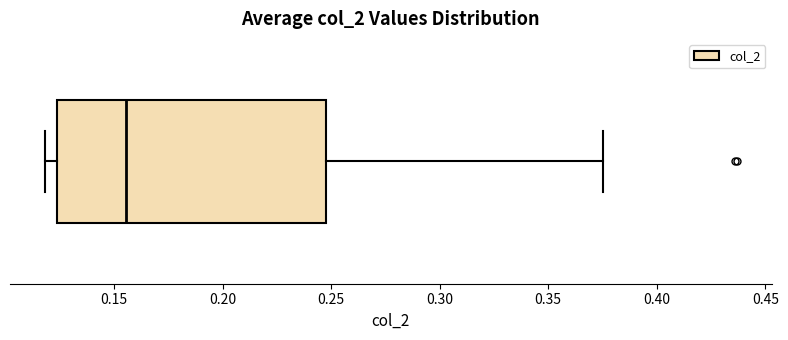

Read this box plot against the x-axis: the position of the median line, the range covered by the box, and the ends of both whiskers. The values are not printed on the chart, so give them approximately, as read against the axis.

median 0.155, box 0.125 to 0.250, whiskers 0.120 to 0.375